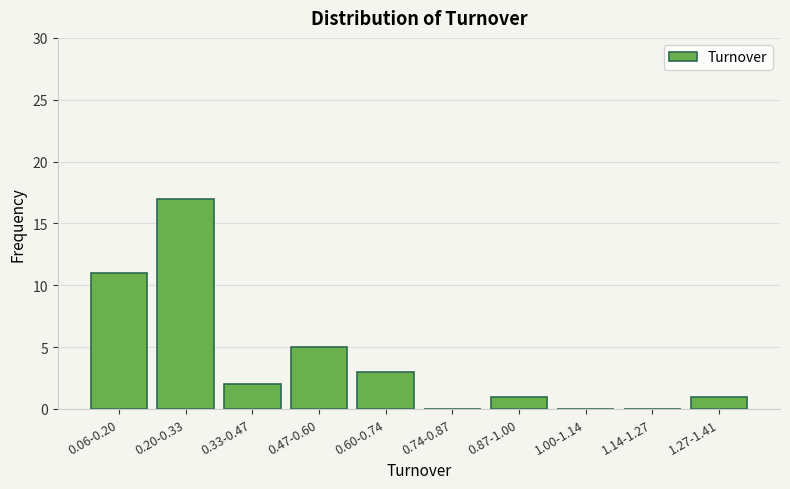

Reading right to left, list all the values displayed in this chart.

1.27-1.41=1	1.14-1.27=0	1.00-1.14=0	0.87-1.00=1	0.74-0.87=0	0.60-0.74=3	0.47-0.60=5	0.33-0.47=2	0.20-0.33=17	0.06-0.20=11